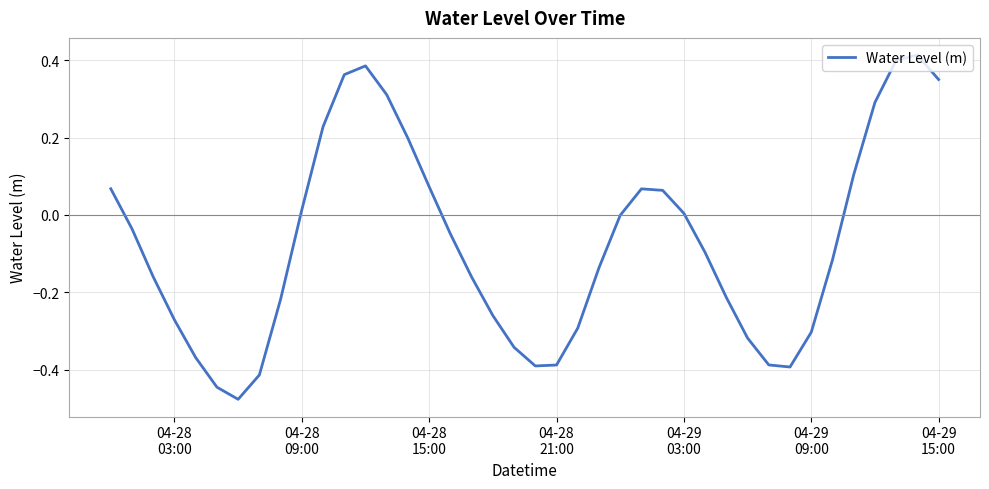

What is the difference between the maximum and minimum values?

0.9